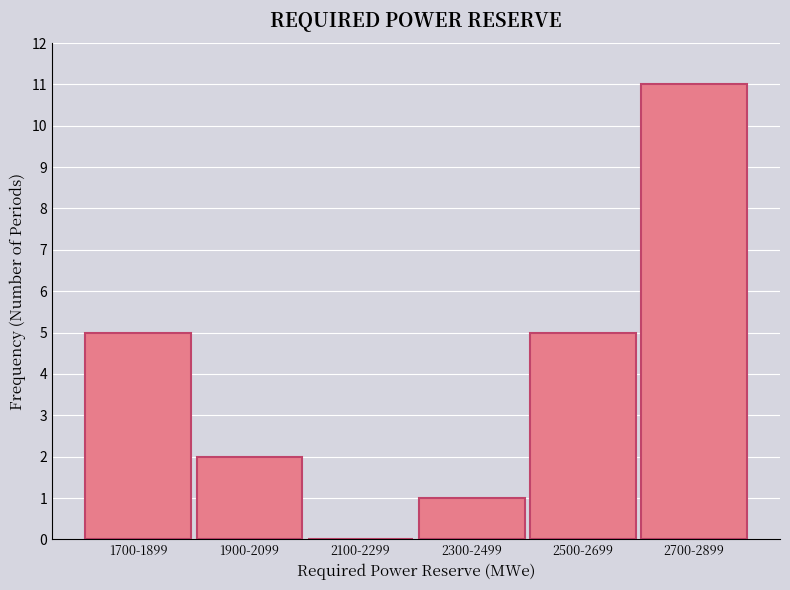

Reading left to right, list all the values displayed in this chart.

1700-1899=5	1900-2099=2	2100-2299=0	2300-2499=1	2500-2699=5	2700-2899=11